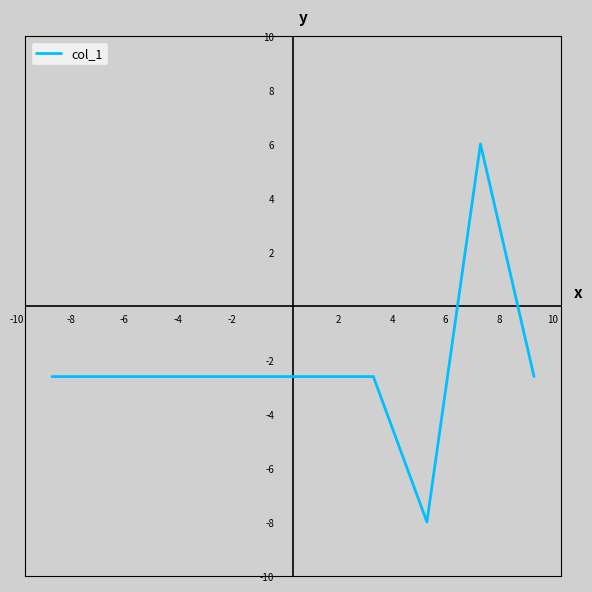

What is the maximum value shown in the chart?

6.0